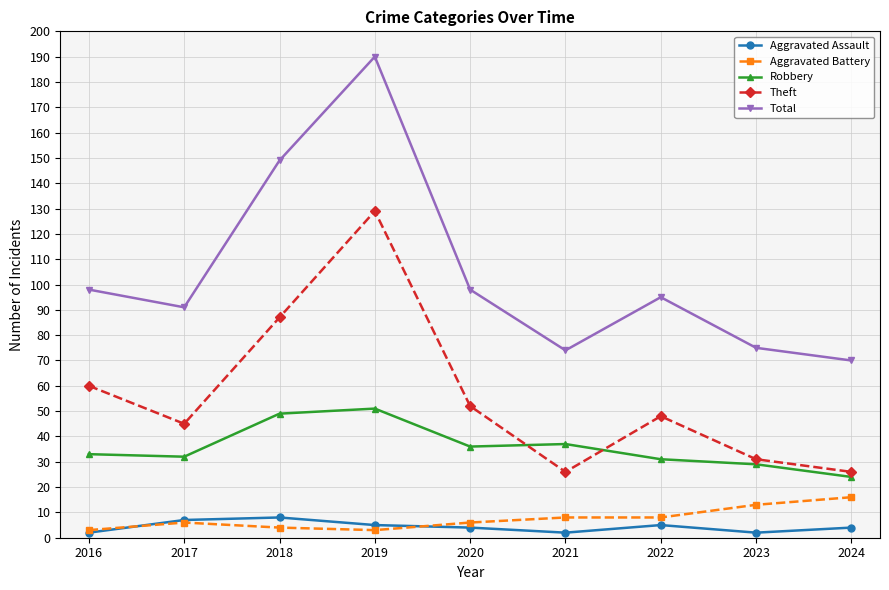

Where does the Aggravated Assault series first go above 4?

2017